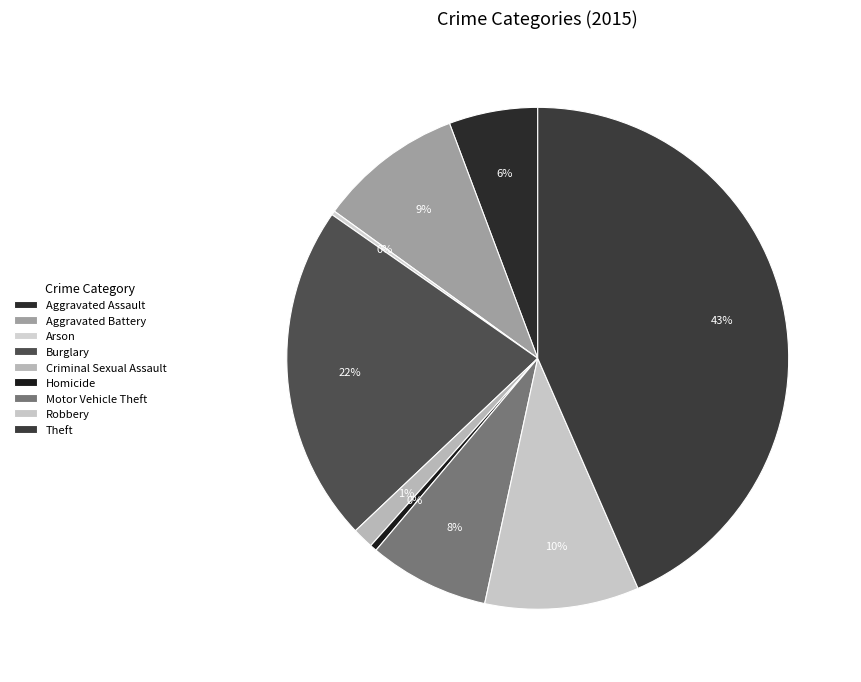

What percentage do Burglary and Motor Vehicle Theft together represent?

29.5%